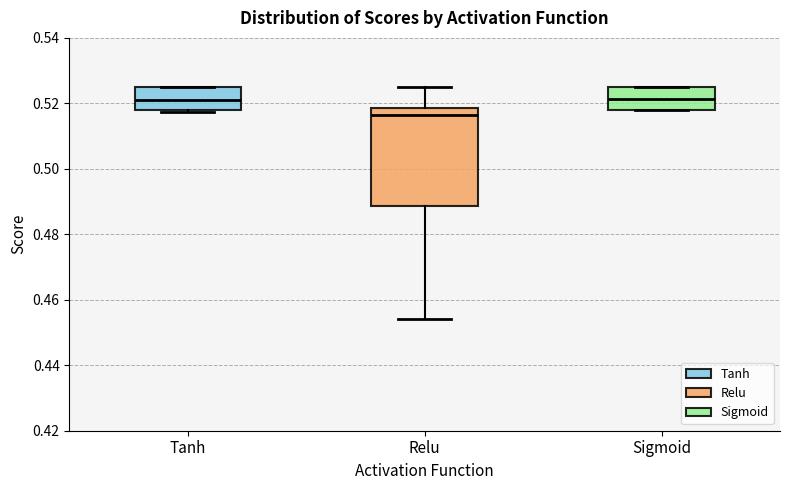

Comparing the boxes themselves (not the whiskers), which one is the tallest?

Relu